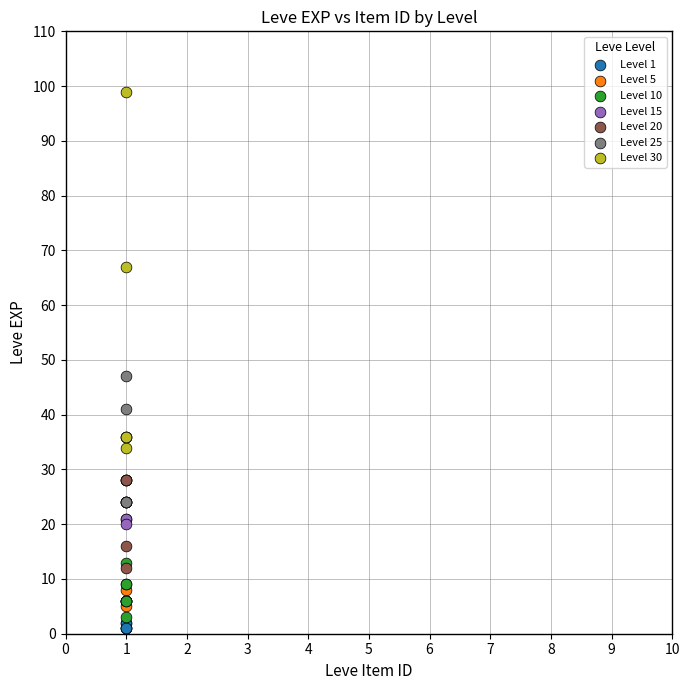

Which series reaches the maximum Y coordinate?

Level 30